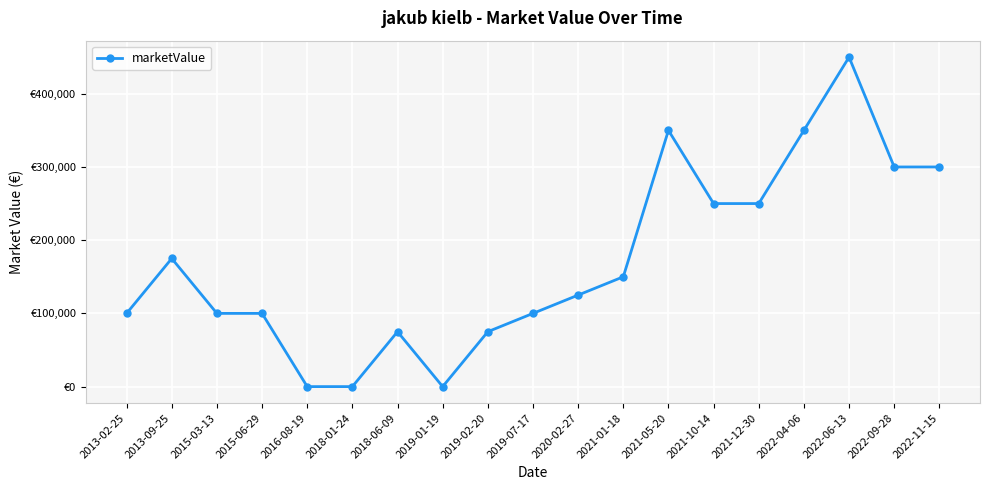

Where is the data nearest to the value 225000?

2021-10-14